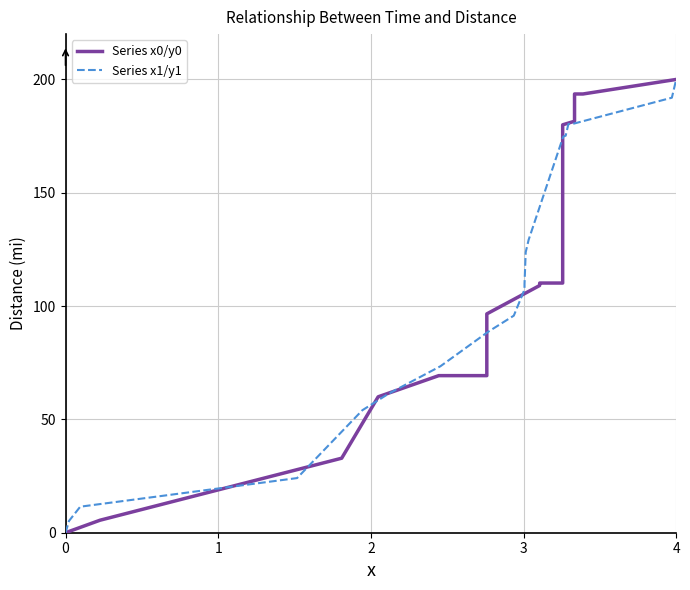

What is the difference between the maximum and minimum values in the Series x1/y1 series?

200.0